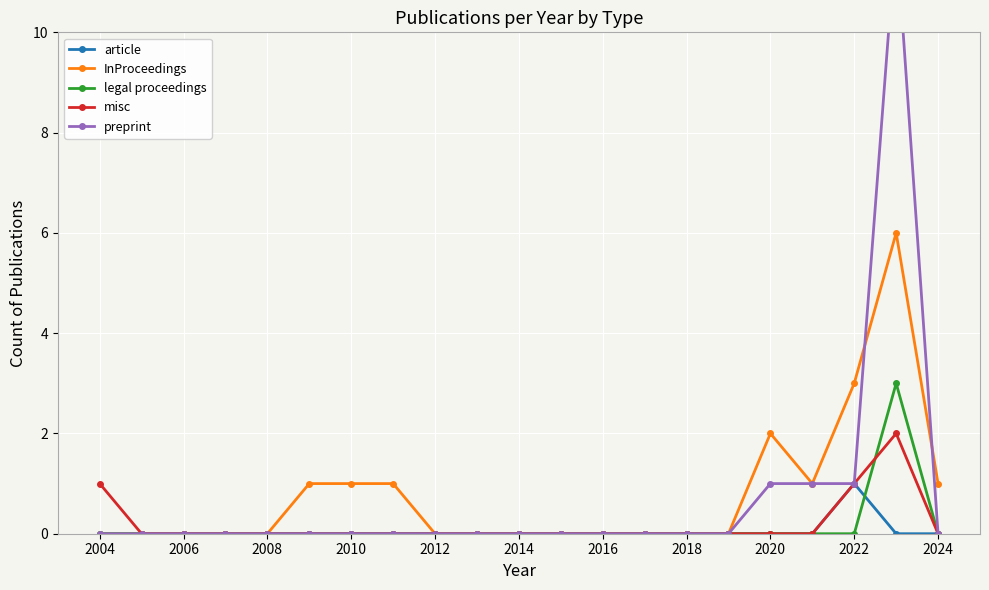

True or false: article and InProceedings intersect in this chart.

False